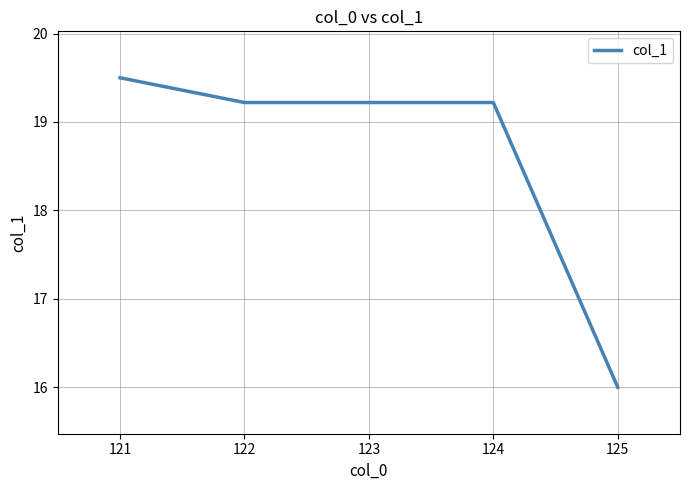

The value at 122 is 10.5. True or false?

False